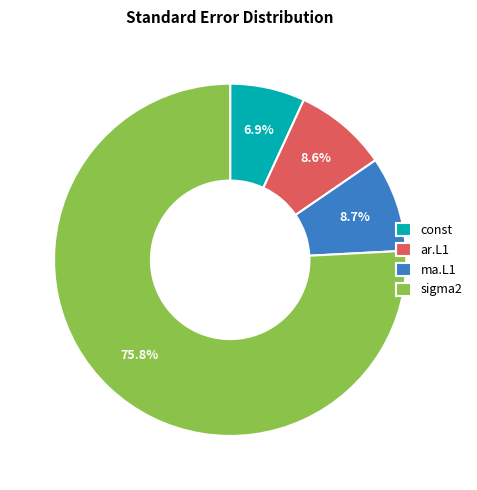

True or false: sigma2 accounts for 76% of the total.

True